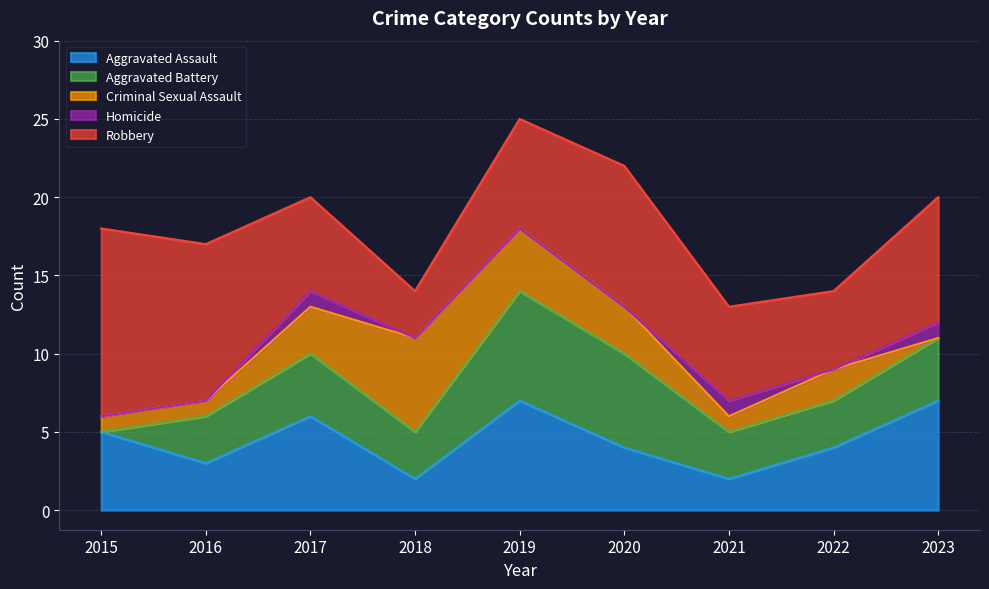

True or false: Homicide and Aggravated Battery cross at least once.

False